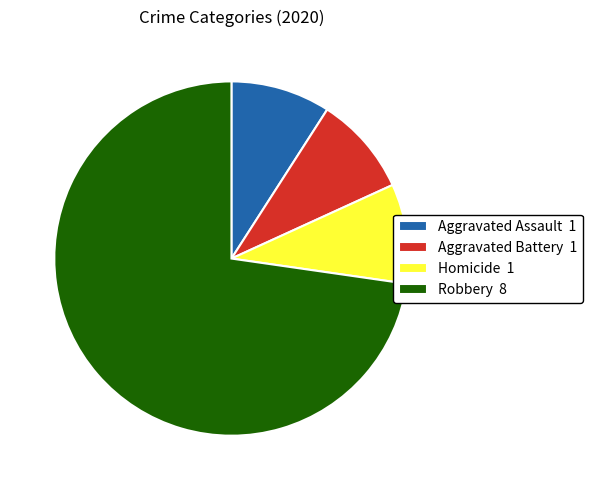

Which category has the biggest portion of the pie?

Robbery 8